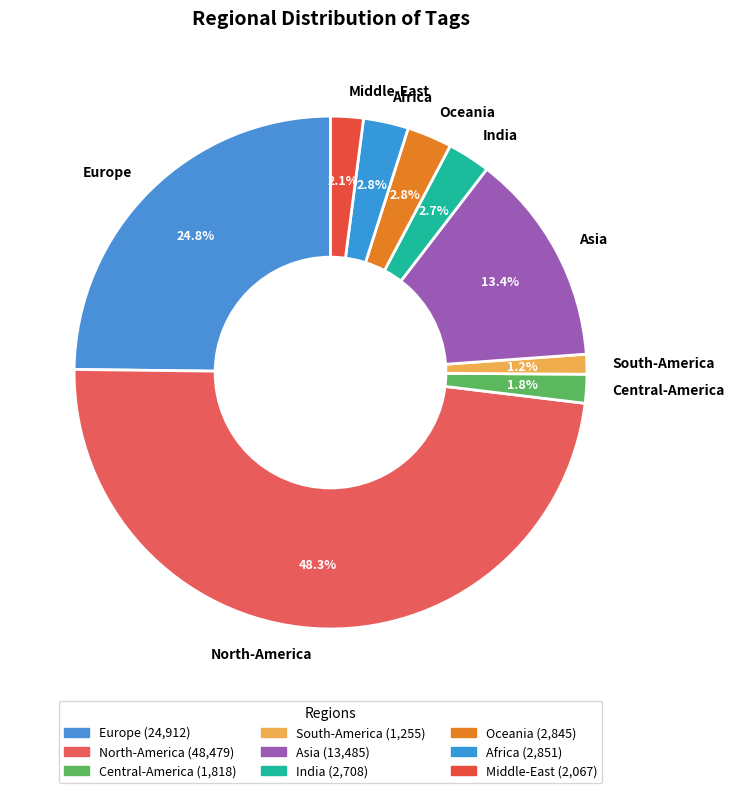

Which has a higher value, Africa or Europe?

Europe